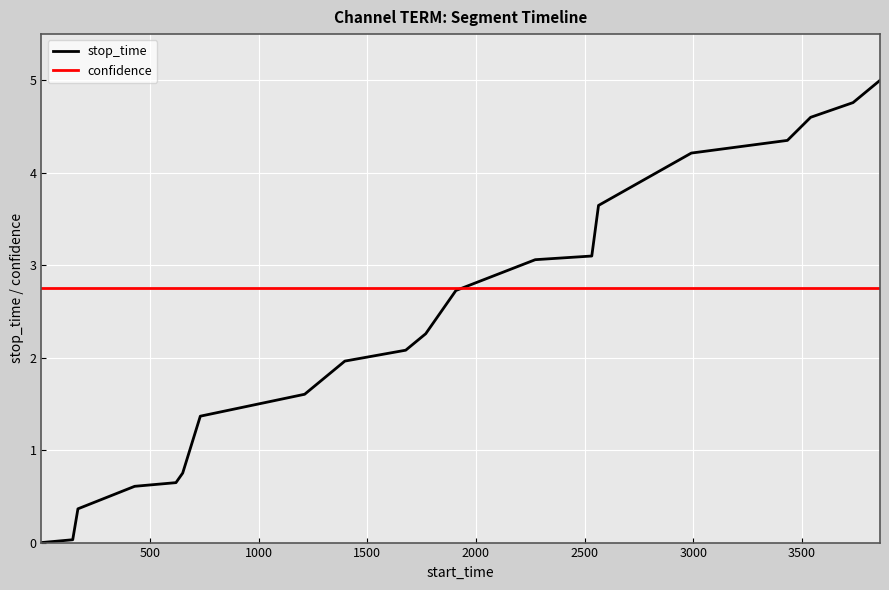

List the series in order of their overall mean, lowest first.

stop_time, confidence